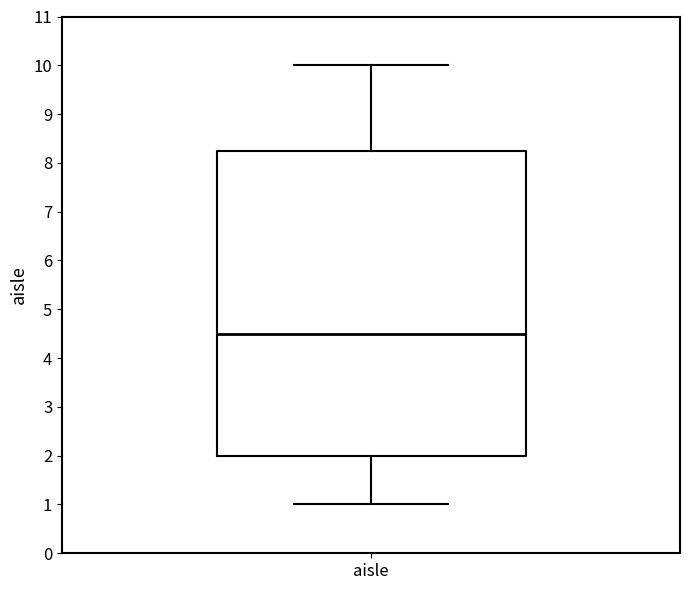

Read this box plot against the y-axis: the position of the median line, the range covered by the box, and the ends of both whiskers. The values are not printed on the chart, so give them approximately, as read against the axis.

median 4.5, box 2.0 to 8.3, whiskers 1.0 to 10.0